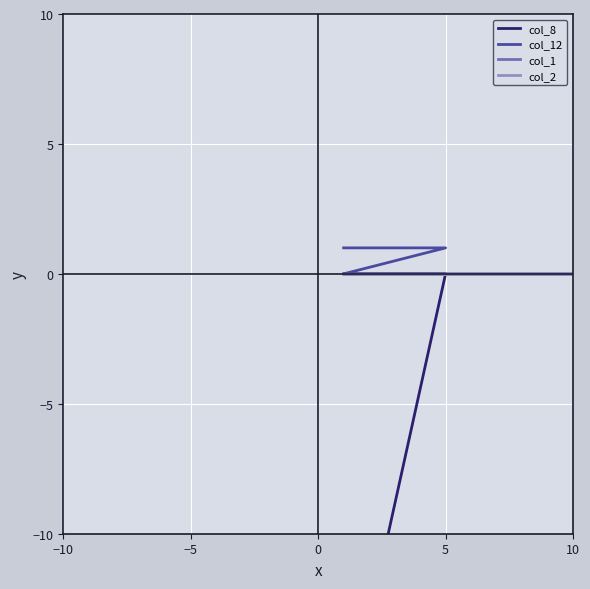

How many lines are shown in the chart?

4